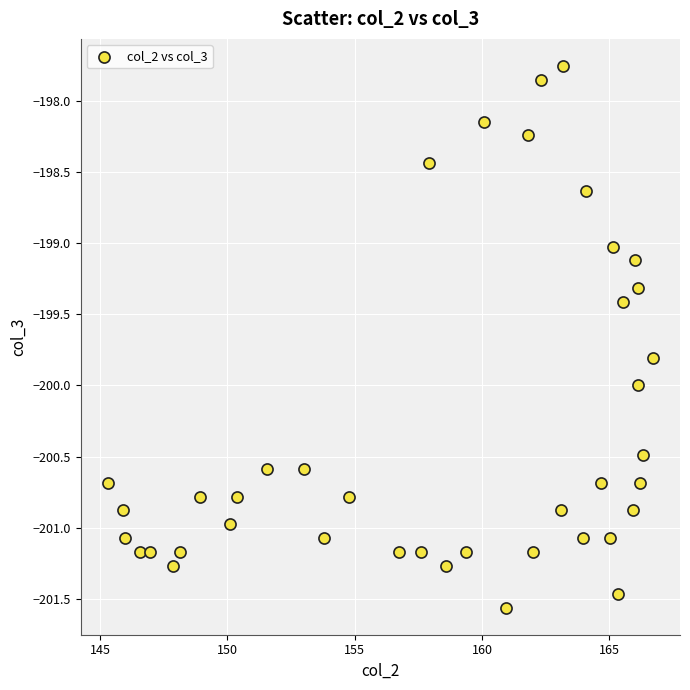

What is the range of X values (max minus min)?

21.4